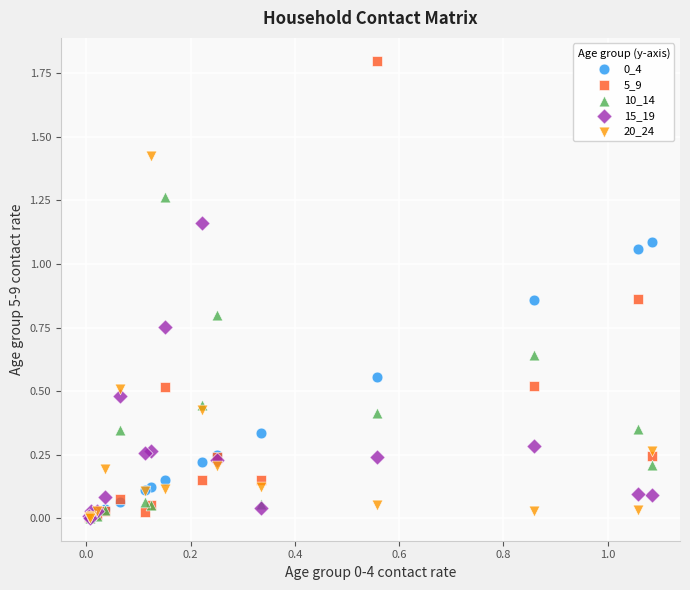

Which series has the widest spread of Y values?

5_9